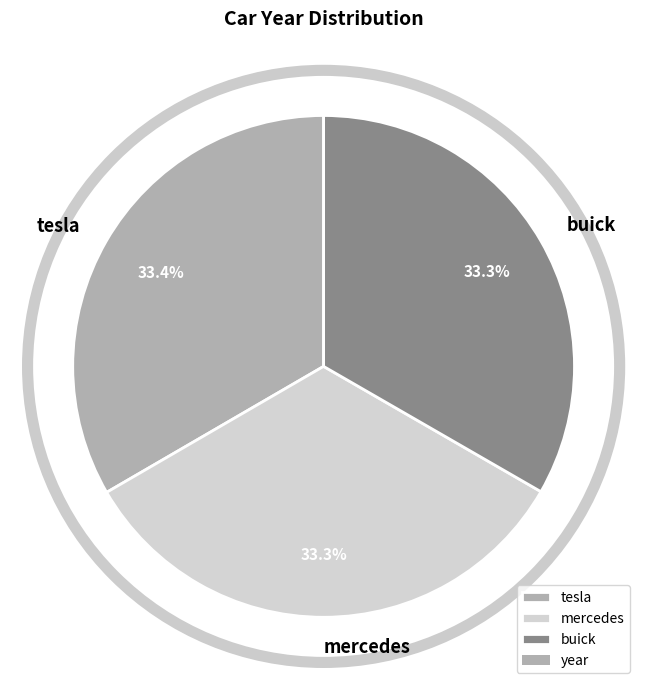

What is the ratio of the value at buick to the value at tesla?

1.0